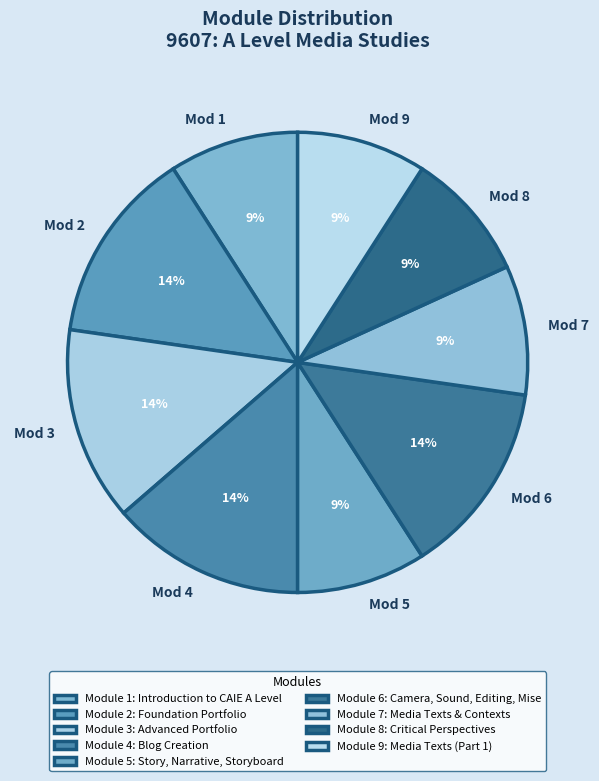

Is it true that Module 6: Camera, Sound, Editing, Mise is 14% of the pie?

True